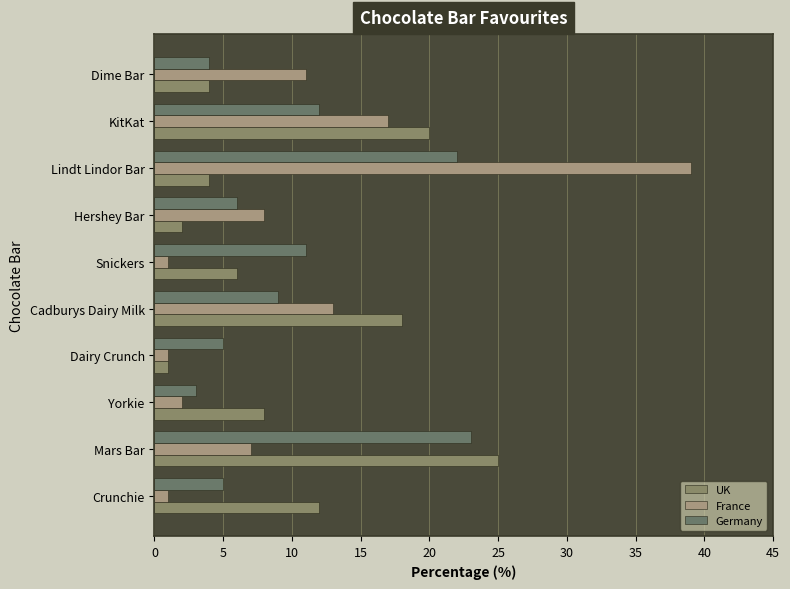

What is the value of the UK bar at the 6th from the left?

6